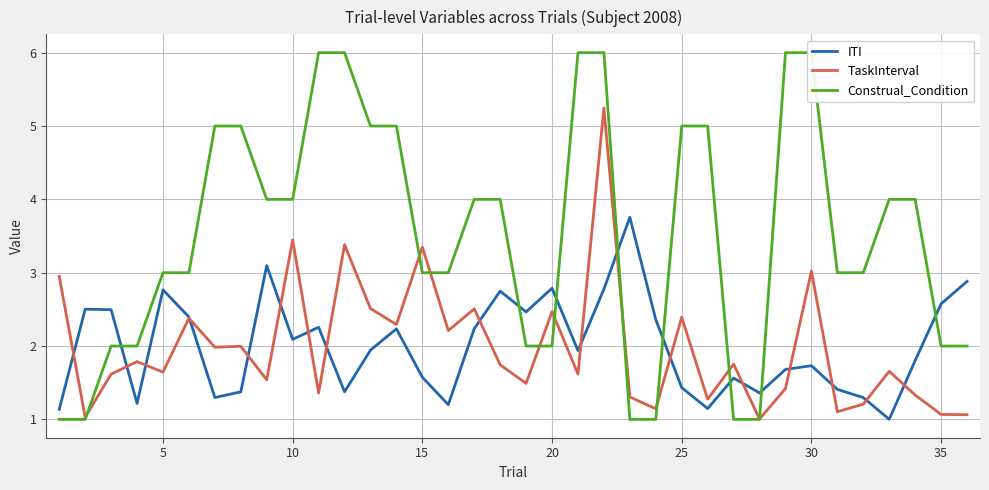

Reading left to right, transcribe all the data shown in this chart.

ITI: 1.1	2.5	2.5	1.2	2.8	2.4	1.3	1.4	3.1	2.1	2.3	1.4	1.9	2.2	1.6	1.2	2.2	2.7	2.5	2.8	1.9	2.8	3.8	2.4	1.4	1.1	1.6	1.4	1.7	1.7	1.4	1.3	1.0	1.8	2.6	2.9
TaskInterval: 2.9	1.0	1.6	1.8	1.6	2.4	2.0	2.0	1.5	3.4	1.4	3.4	2.5	2.3	3.3	2.2	2.5	1.7	1.5	2.5	1.6	5.2	1.3	1.1	2.4	1.3	1.8	1.0	1.4	3.0	1.1	1.2	1.7	1.3	1.1	1.1
Construal_Condition: 1.0	1.0	2.0	2.0	3.0	3.0	5.0	5.0	4.0	4.0	6.0	6.0	5.0	5.0	3.0	3.0	4.0	4.0	2.0	2.0	6.0	6.0	1.0	1.0	5.0	5.0	1.0	1.0	6.0	6.0	3.0	3.0	4.0	4.0	2.0	2.0